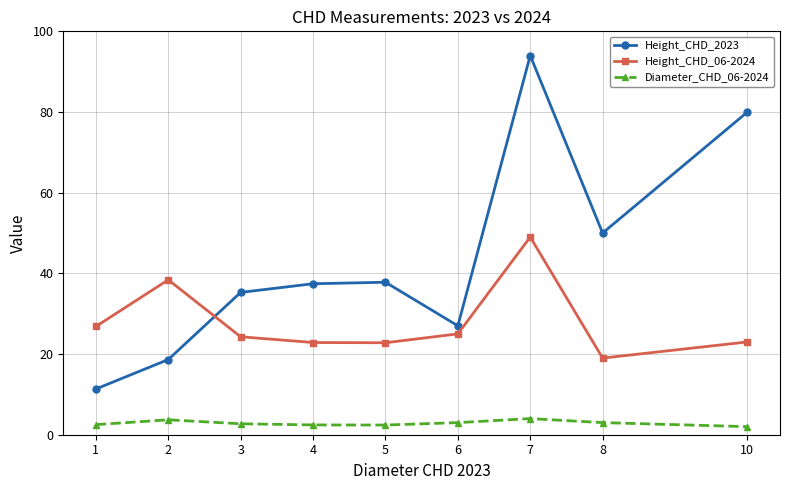

What is the value of the Diameter_CHD_06-2024 point at the 2nd from the left?

3.7